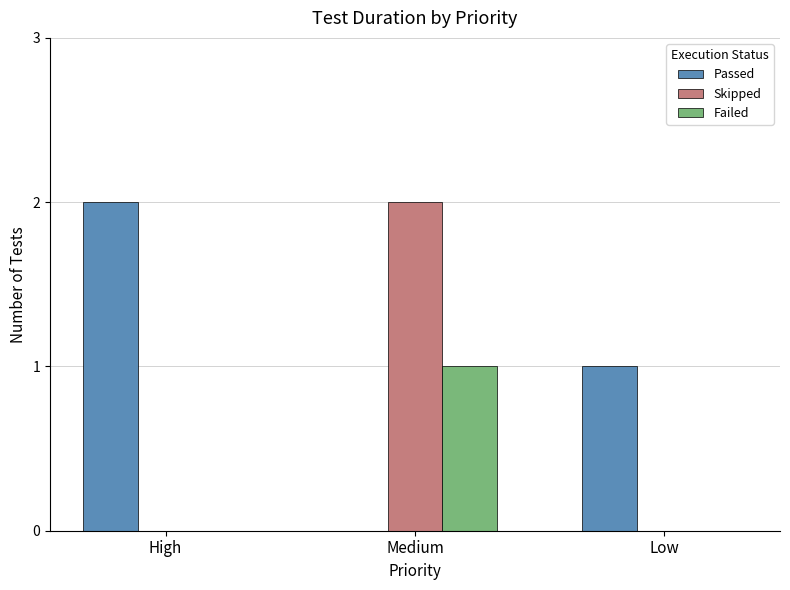

How many groups of bars are there?

3